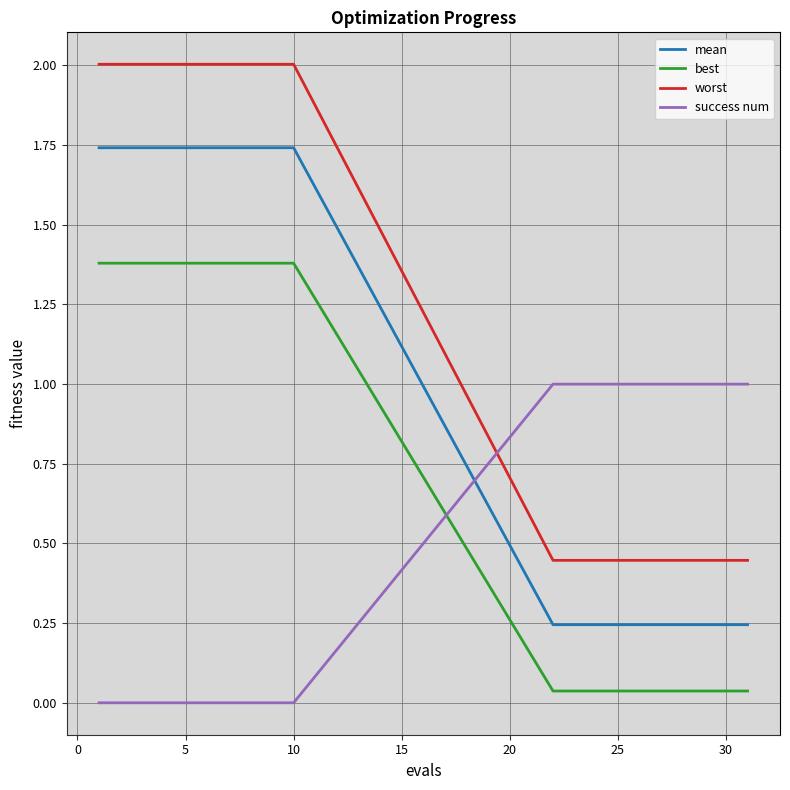

True or false: worst and best intersect in this chart.

False